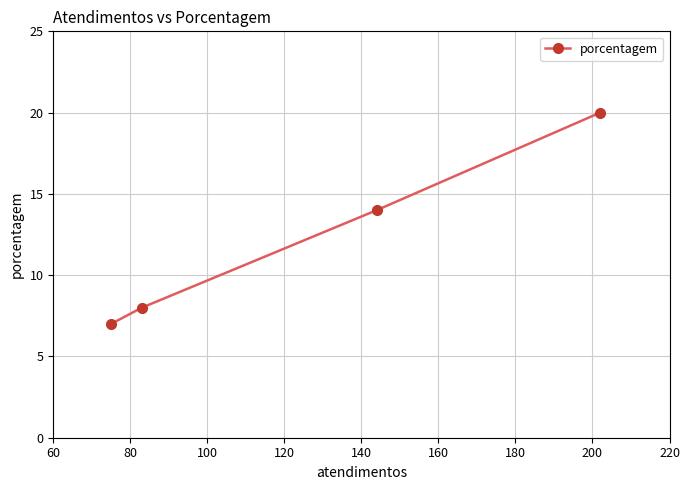

True or false: the data has more than 0 interior local peaks.

False